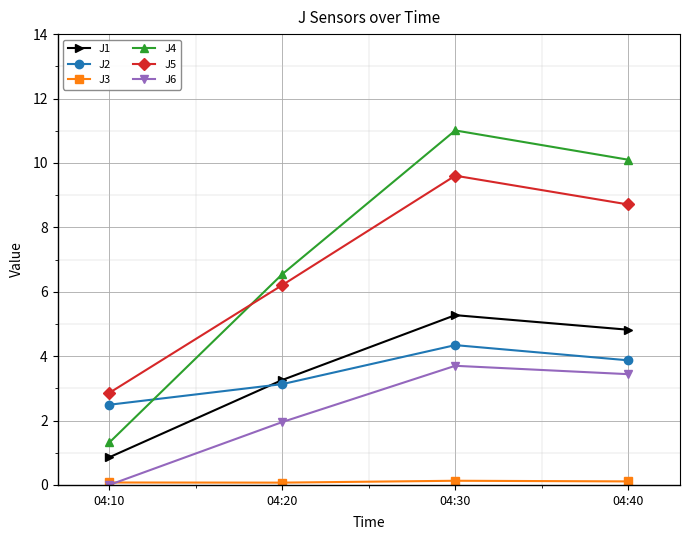

Does the chart display data point markers on the line(s)?

Yes